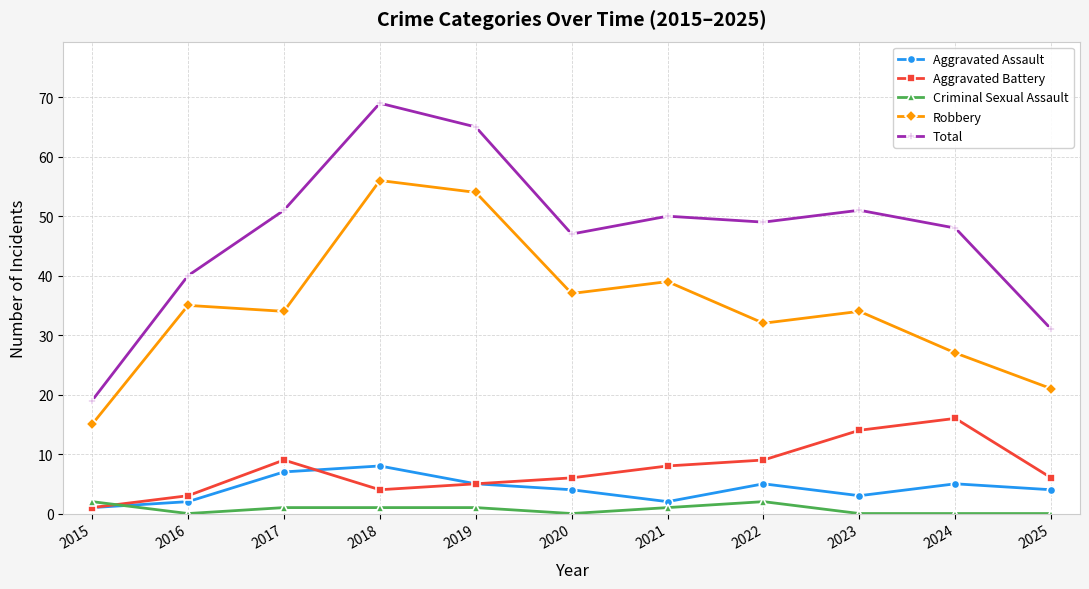

Which category has the highest value in the Robbery series?

2018